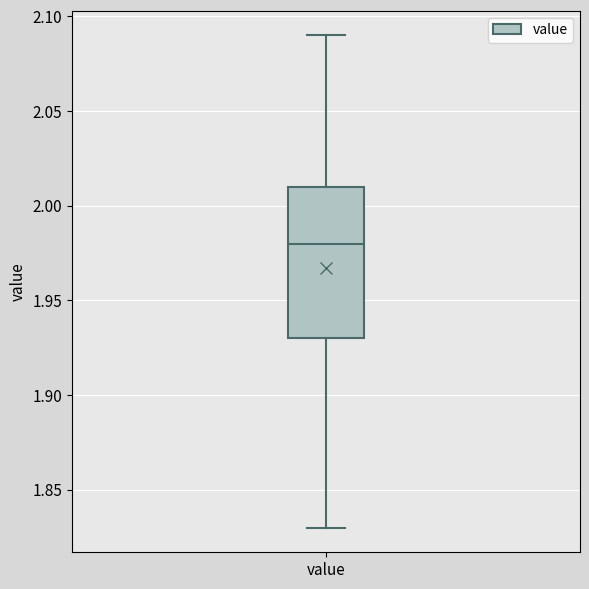

Transcribe this box plot: give where the median line is, the range the box spans, and where the two whiskers end, as read against the y-axis. The values are not printed on the chart, so give them approximately, as read against the axis.

median 1.98, box 1.93 to 2.01, whiskers 1.83 to 2.09